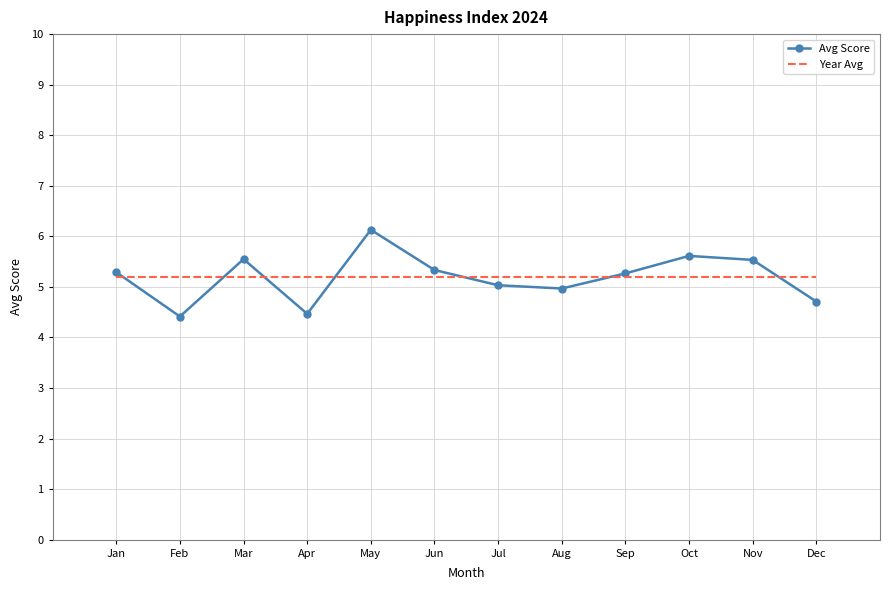

What is the difference between the highest and lowest values at May?

0.9